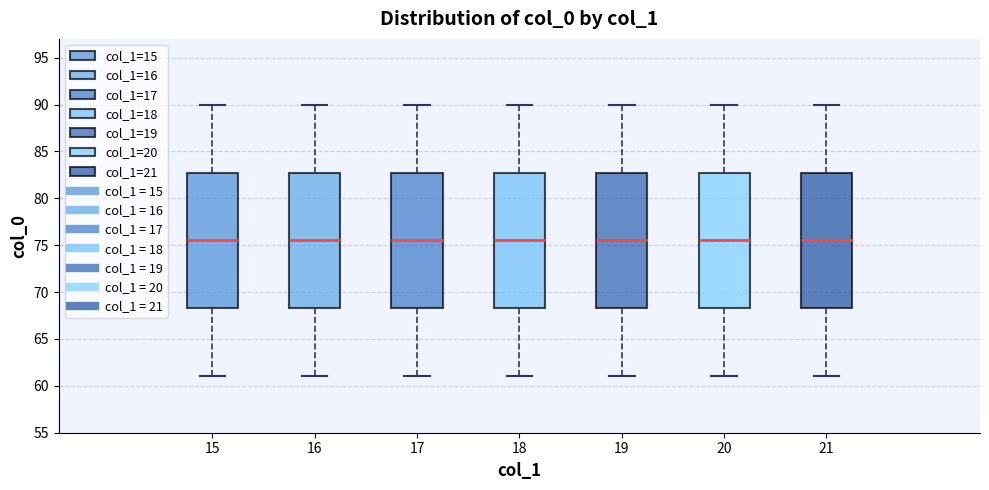

Reading left to right, transcribe this box plot: for each box, give where its median line is, the range the box spans, and where its two whiskers end, as read against the y-axis. The values are not printed on the chart, so give them approximately, as read against the axis.

15: median 75.5, box 68.5 to 83.0, whiskers 61.0 to 90.0
16: median 75.5, box 68.5 to 83.0, whiskers 61.0 to 90.0
17: median 75.5, box 68.5 to 83.0, whiskers 61.0 to 90.0
18: median 75.5, box 68.5 to 83.0, whiskers 61.0 to 90.0
19: median 75.5, box 68.5 to 83.0, whiskers 61.0 to 90.0
20: median 75.5, box 68.5 to 83.0, whiskers 61.0 to 90.0
21: median 75.5, box 68.5 to 83.0, whiskers 61.0 to 90.0